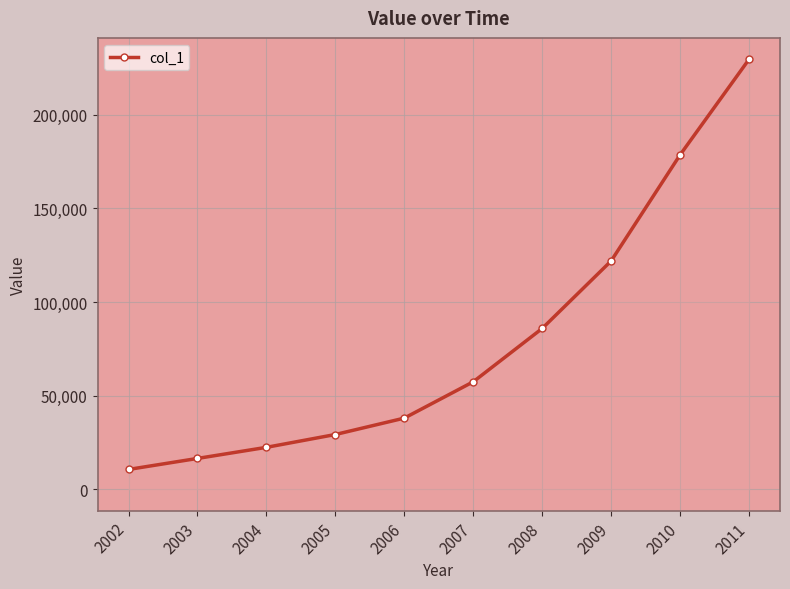

What is the greatest value displayed?

229630.6